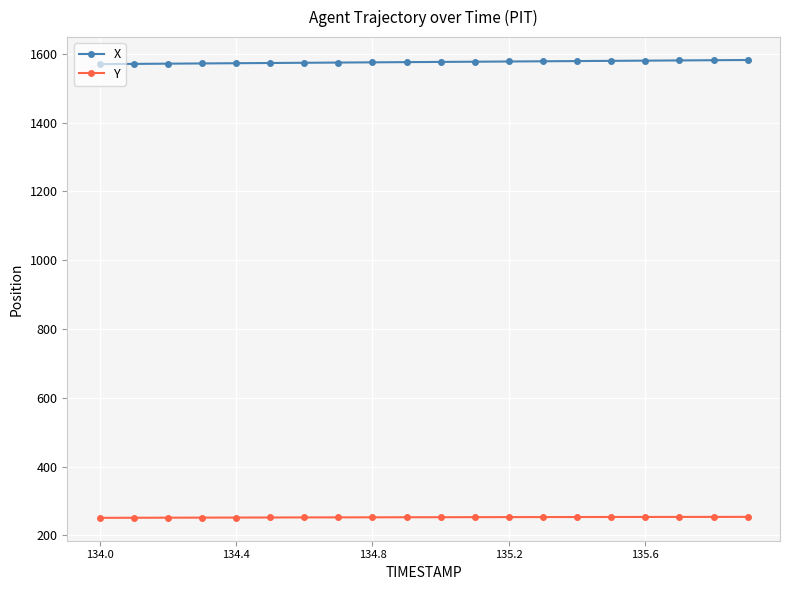

What is the minimum value for Y?

250.9